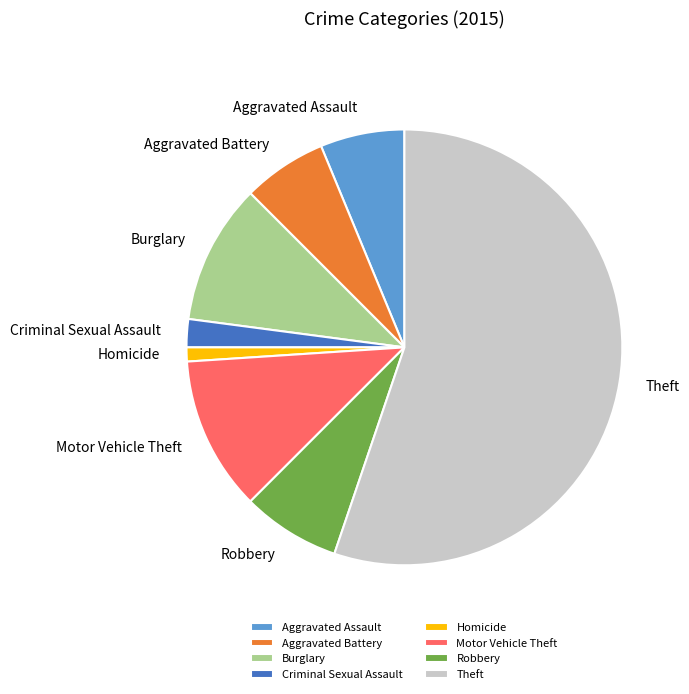

True or false: Burglary accounts for 10% of the total.

True